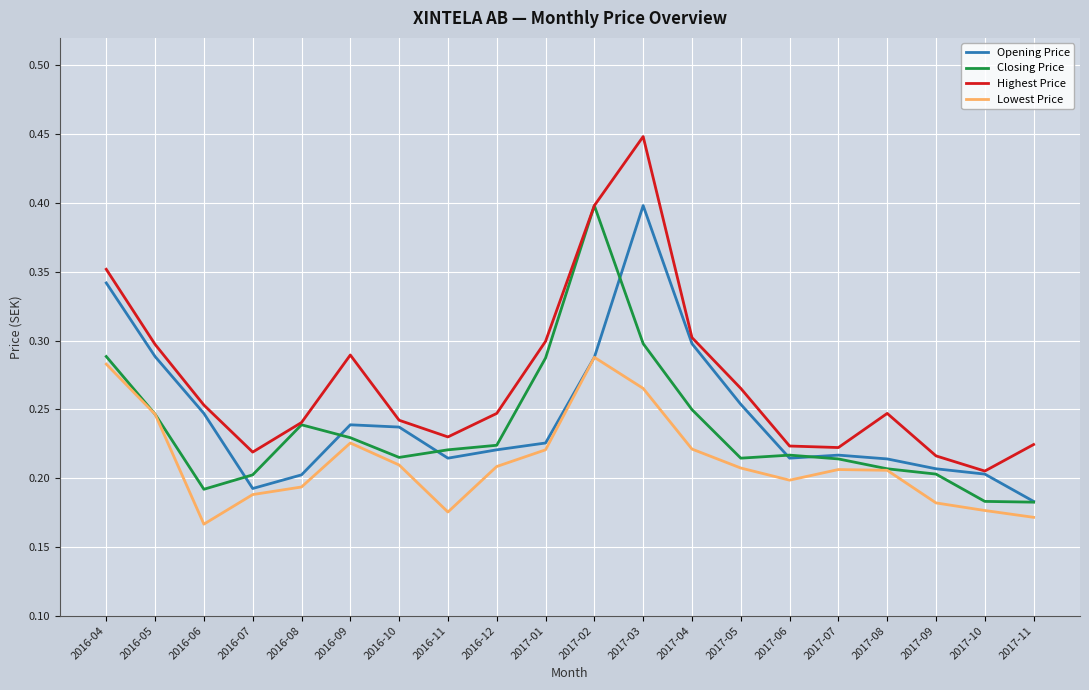

At how many categories does at least one series exceed 0?

20